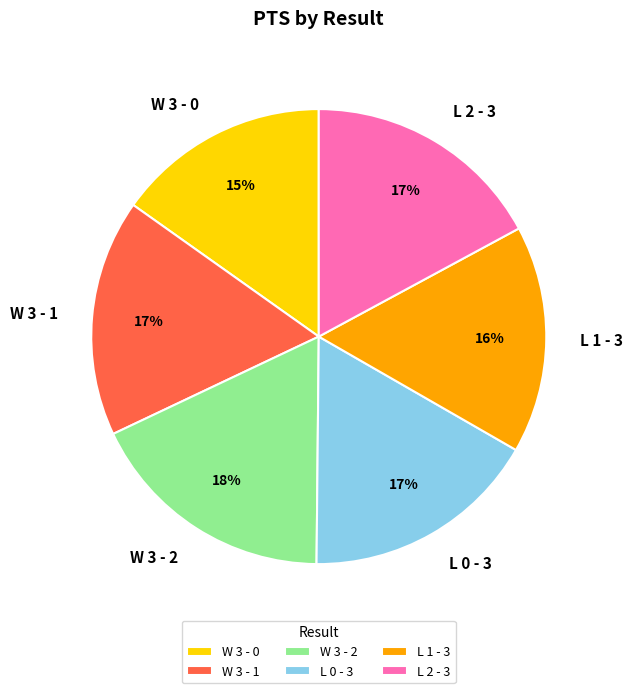

Which slice is the largest?

W 3 - 2